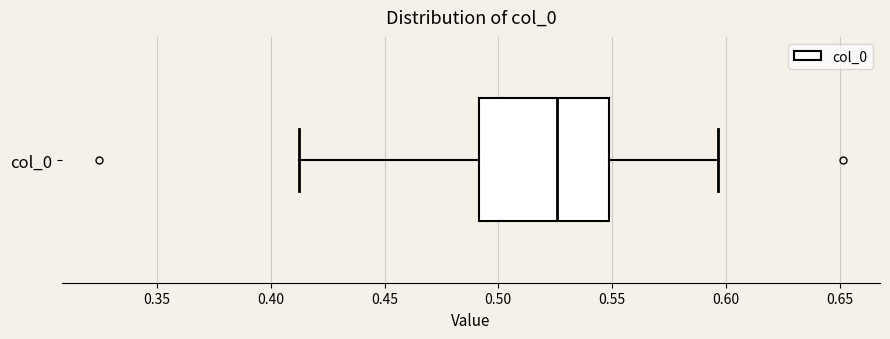

Read this box plot against the x-axis: the position of the median line, the range covered by the box, and the ends of both whiskers. The values are not printed on the chart, so give them approximately, as read against the axis.

median 0.525, box 0.490 to 0.550, whiskers 0.410 to 0.595